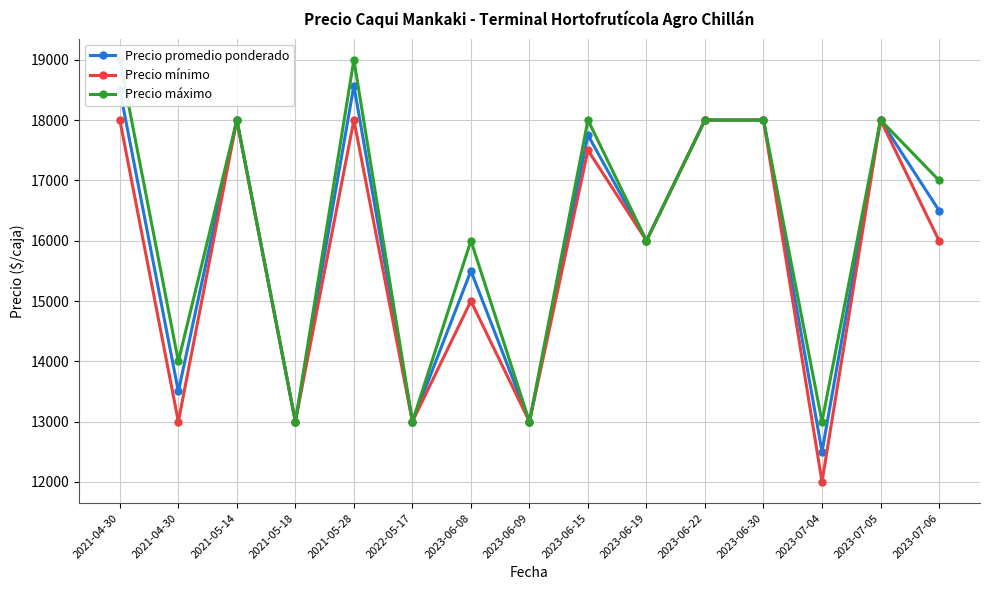

The Precio máximo series shows 17000 at 2023-07-06. True or false?

True